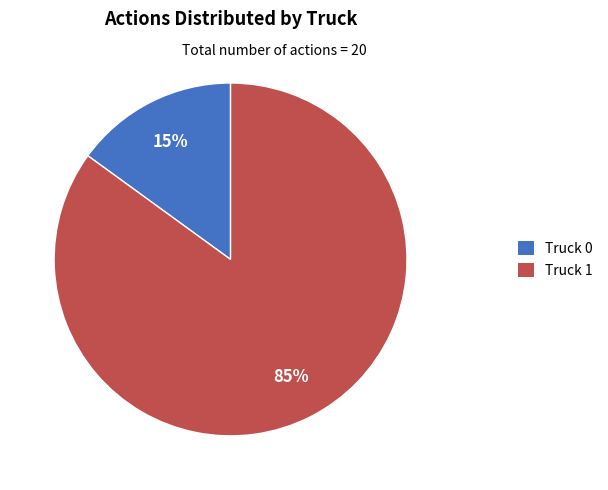

Combined, do Truck 0 and Truck 1 account for over 50%?

Yes